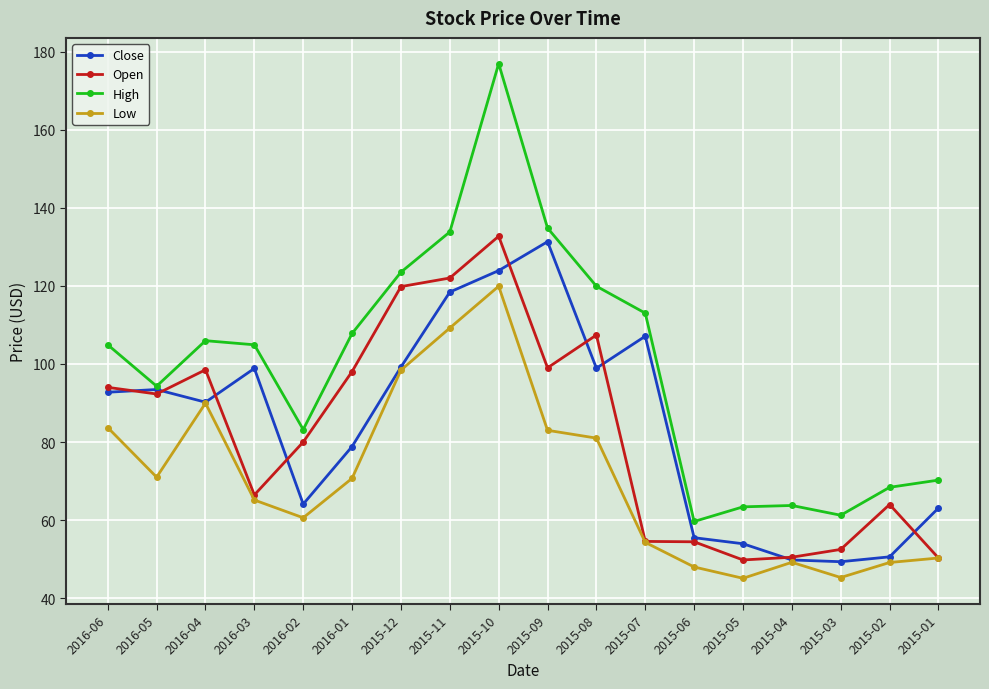

In Close, how many points are lower than both neighbors (excluding endpoints)?

4